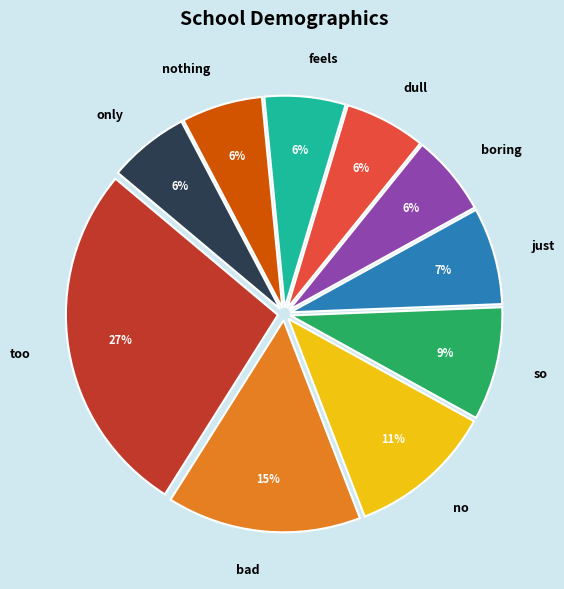

True or false: bad accounts for 3% of the total.

False